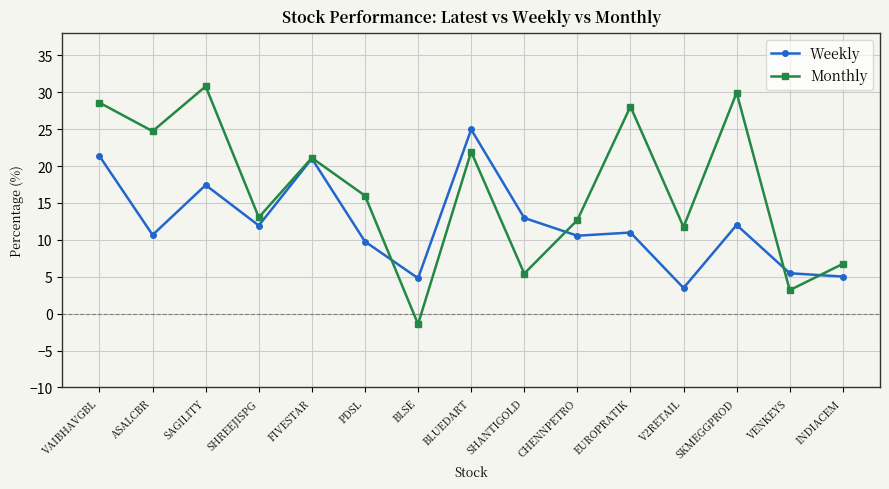

At SHREEJISPG, list the series in order from smallest to largest.

Weekly, Monthly